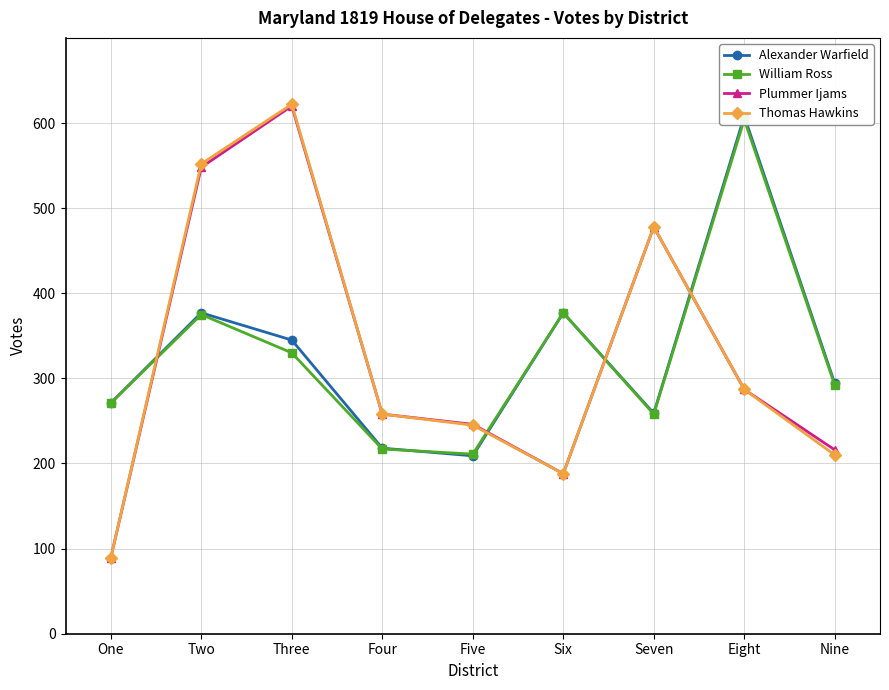

Reading left to right, list all the values displayed in this chart.

Alexander Warfield: One=271	Two=377	Three=345	Four=218	Five=209	Six=377	Seven=259	Eight=608	Nine=294
William Ross: One=271	Two=375	Three=330	Four=217	Five=211	Six=377	Seven=258	Eight=604	Nine=292
Plummer Ijams: One=89	Two=548	Three=620	Four=258	Five=246	Six=188	Seven=478	Eight=287	Nine=216
Thomas Hawkins: One=89	Two=552	Three=622	Four=258	Five=245	Six=188	Seven=478	Eight=287	Nine=210